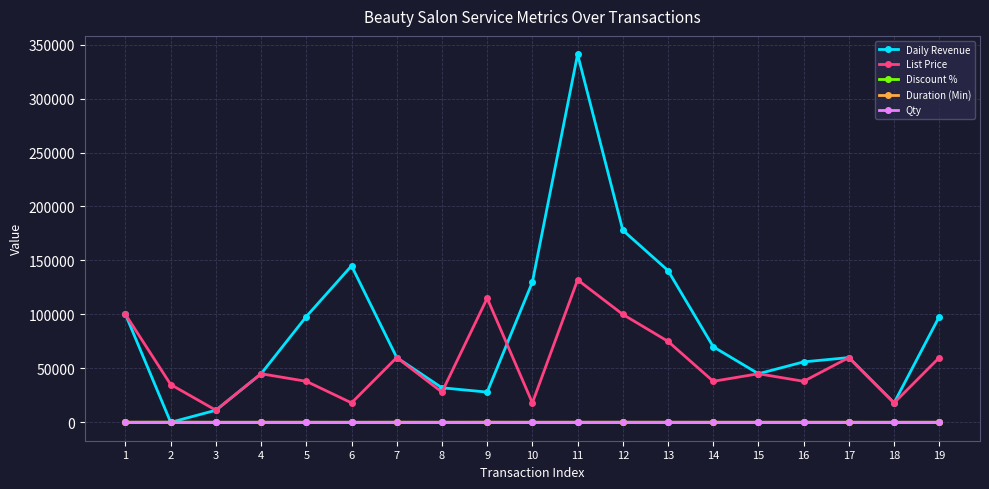

What is the total value across all series at 18?

36016